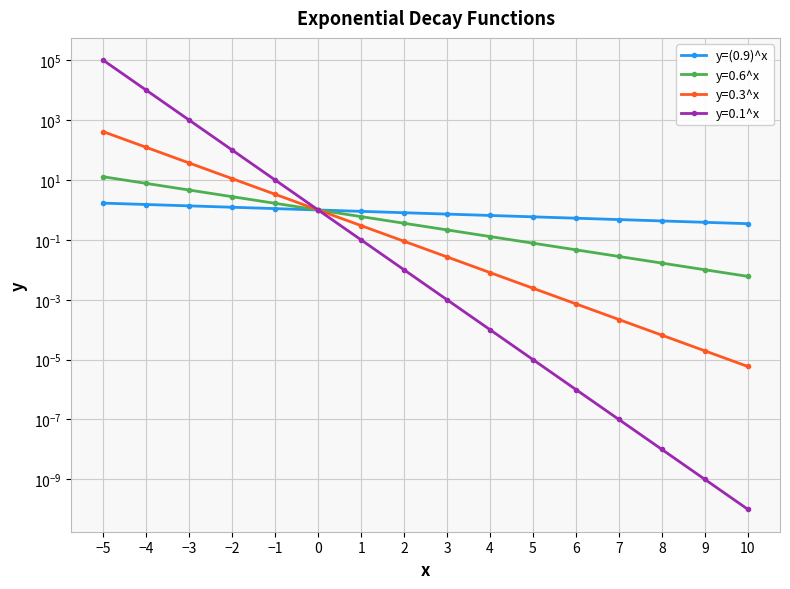

What is the difference between the second highest and second lowest values?

1.1